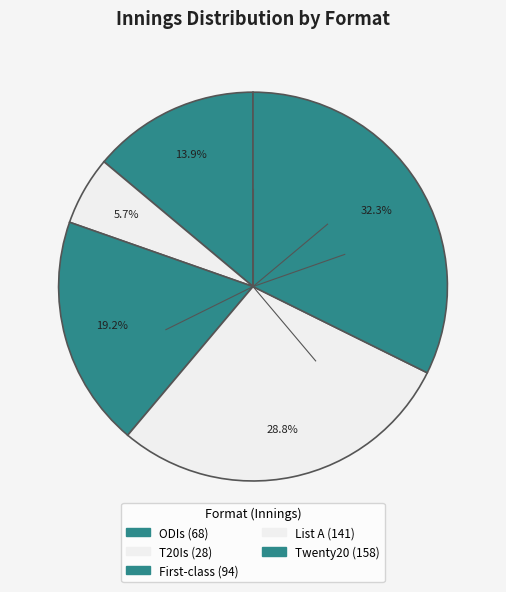

To the nearest percent, what is the average slice percentage?

20%